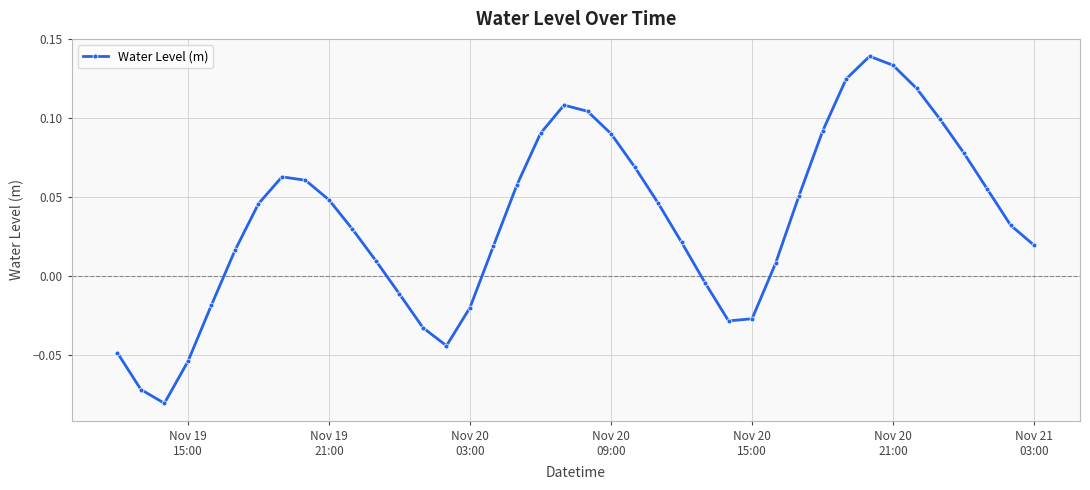

True or false: there are more than 2 points higher than both neighbors.

True